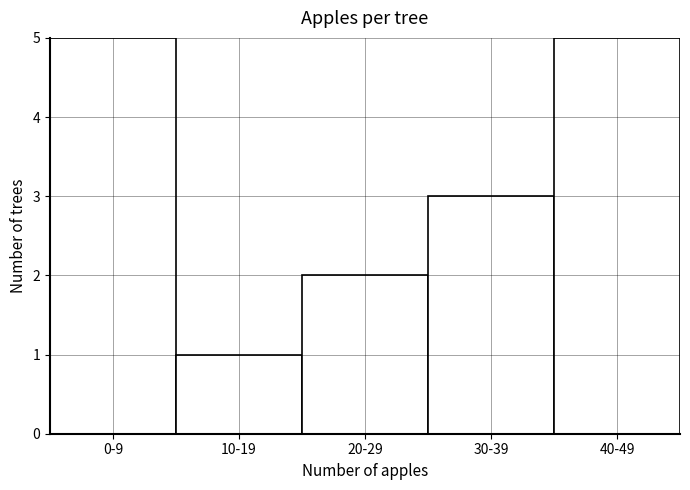

Reading left to right, transcribe all the data shown in this chart.

0-9=5	10-19=1	20-29=2	30-39=3	40-49=5